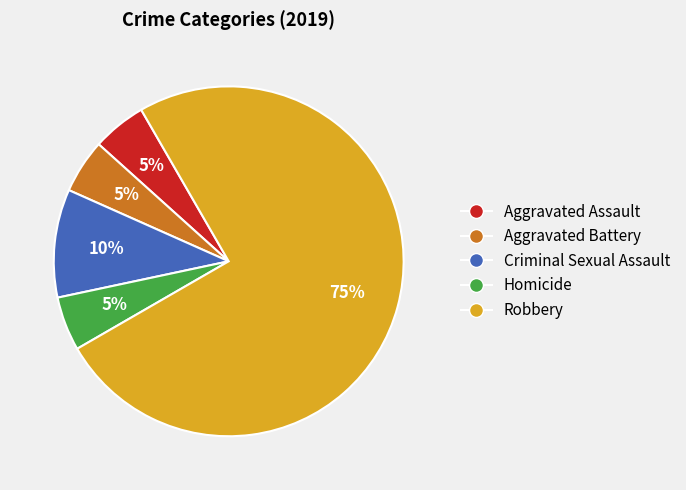

Is the sum of Aggravated Assault and Aggravated Battery greater than half?

No